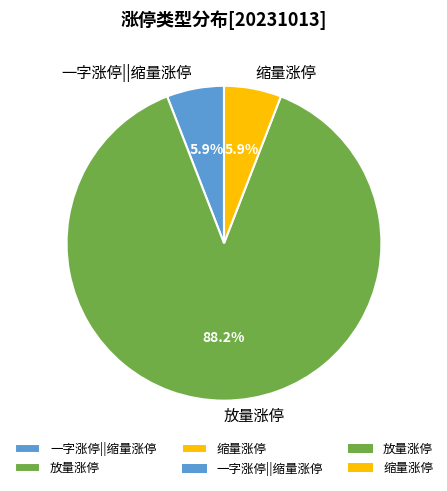

To the nearest percent, what is the difference between the largest and smallest slice percentages?

82%